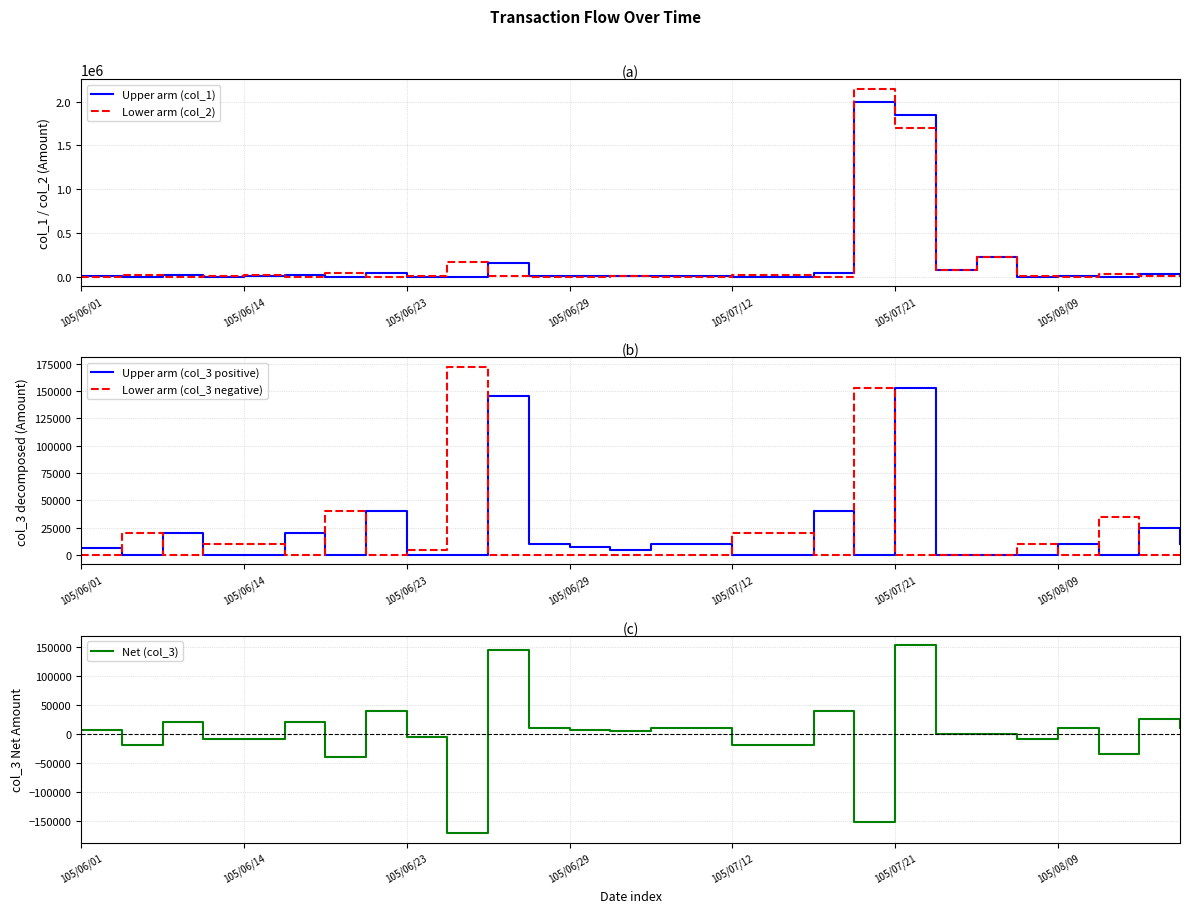

Which category has the highest value in the Upper arm (col_3 positive) series?

105/07/21